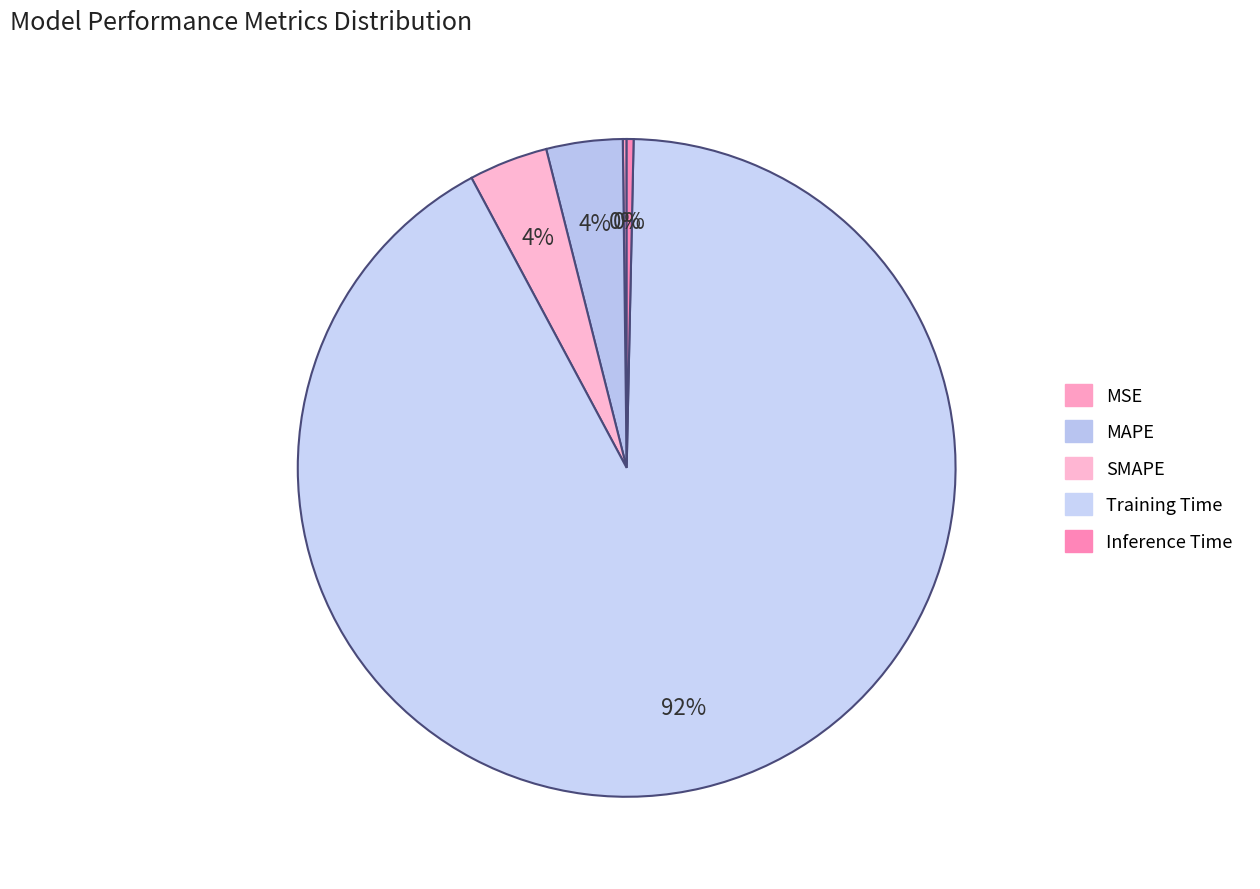

The SMAPE slice represents 4% of the pie. True or false?

True